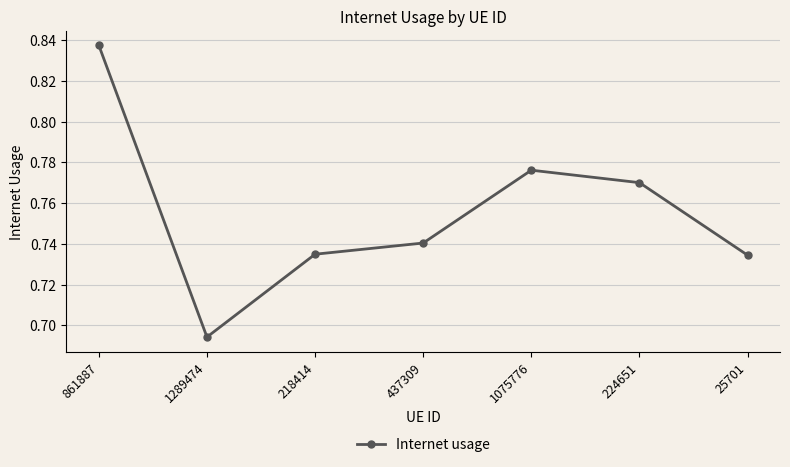

At which category does the data reach its first local peak?

1075776